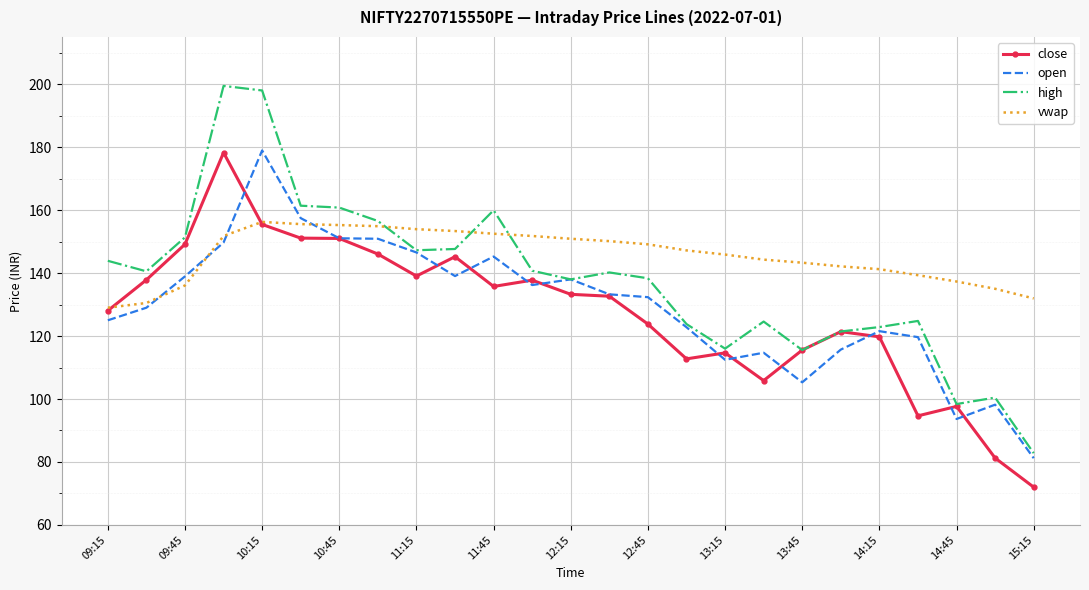

At how many categories does at least one series exceed 131?

25